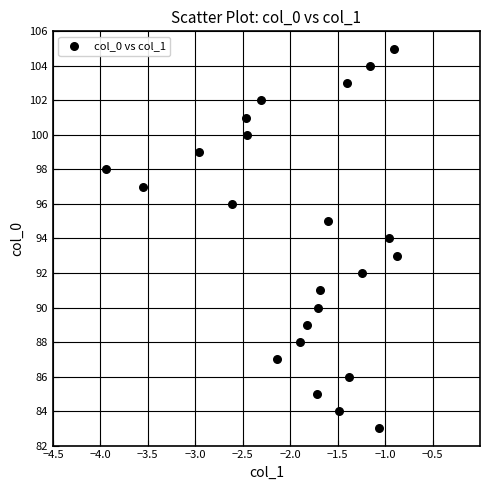

What is the range of Y values (max minus min)?

22